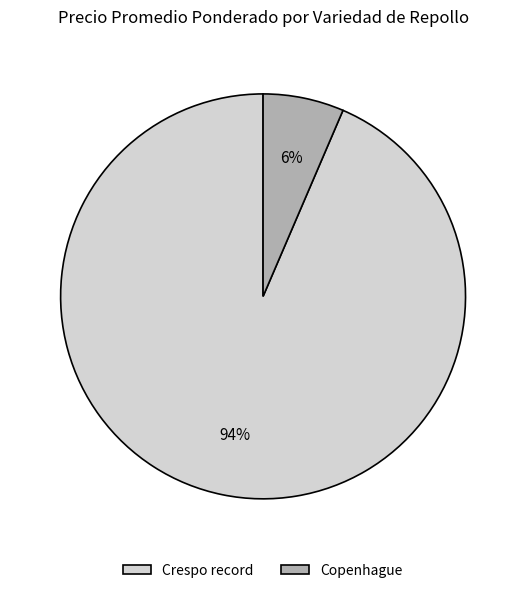

What percentage is the Copenhague slice, to the nearest percent?

6%